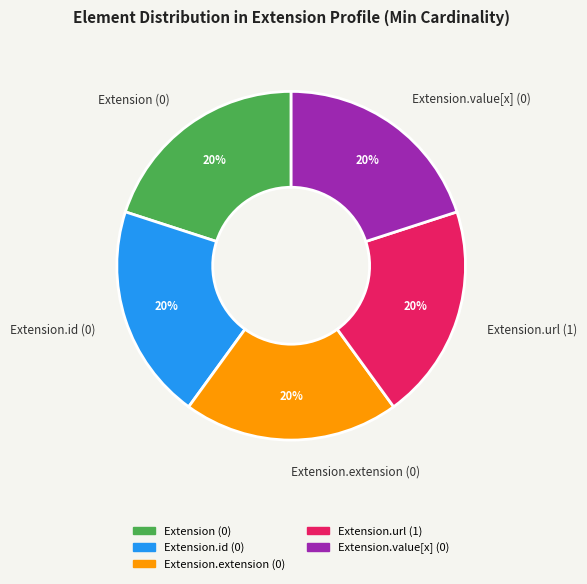

Do Extension (0) and Extension.url (1) together represent more than half of the pie?

No